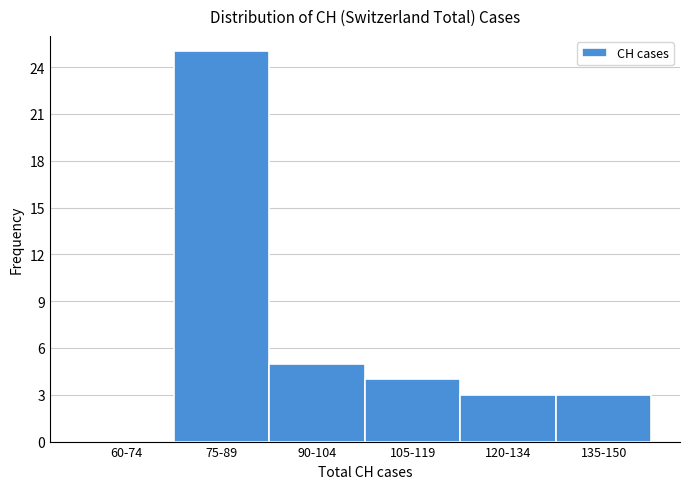

Reading left to right, transcribe all the data shown in this chart.

60-74=0	75-89=25	90-104=5	105-119=4	120-134=3	135-150=3